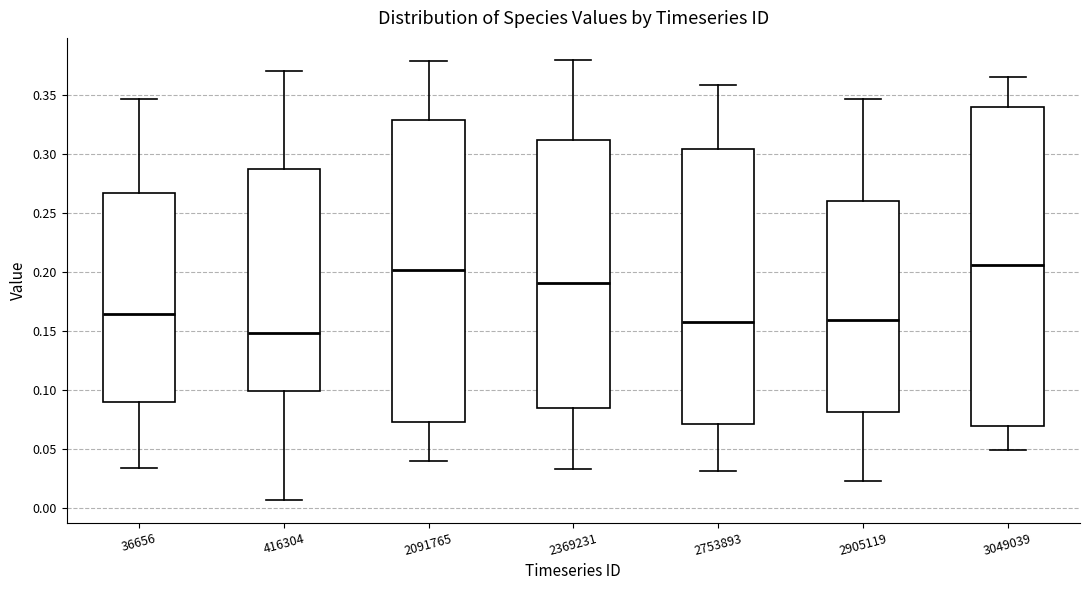

Where does the upper whisker of the box at x = 416304 end on the y-axis? The values are not printed on the chart, so give them approximately, as read against the axis.

0.370